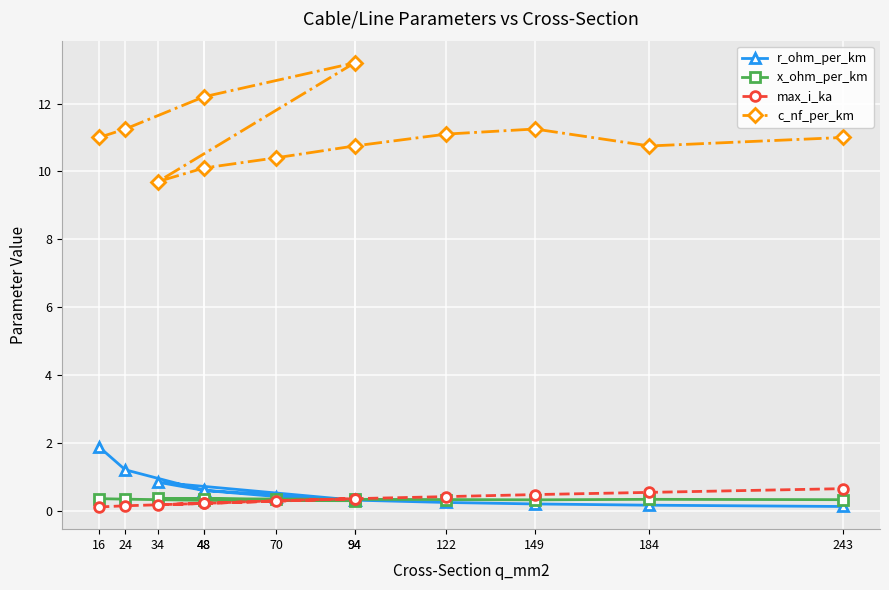

At which category does x_ohm_per_km reach its first local valley?

94